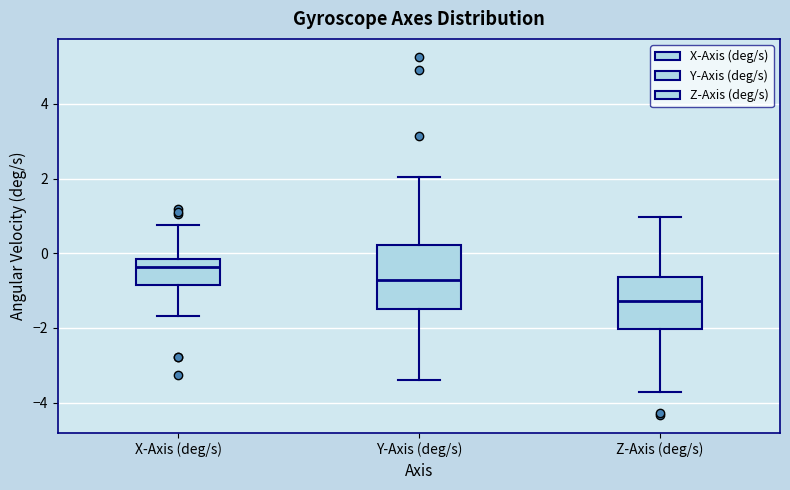

Reading left to right, transcribe this box plot: for each box, give where its median line is, the range the box spans, and where its two whiskers end, as read against the y-axis. The values are not printed on the chart, so give them approximately, as read against the axis.

X-Axis (deg/s): median -0.4, box -0.8 to -0.2, whiskers -1.6 to 0.8
Y-Axis (deg/s): median -0.8, box -1.6 to 0.2, whiskers -3.4 to 2.0
Z-Axis (deg/s): median -1.2, box -2.0 to -0.6, whiskers -3.8 to 1.0